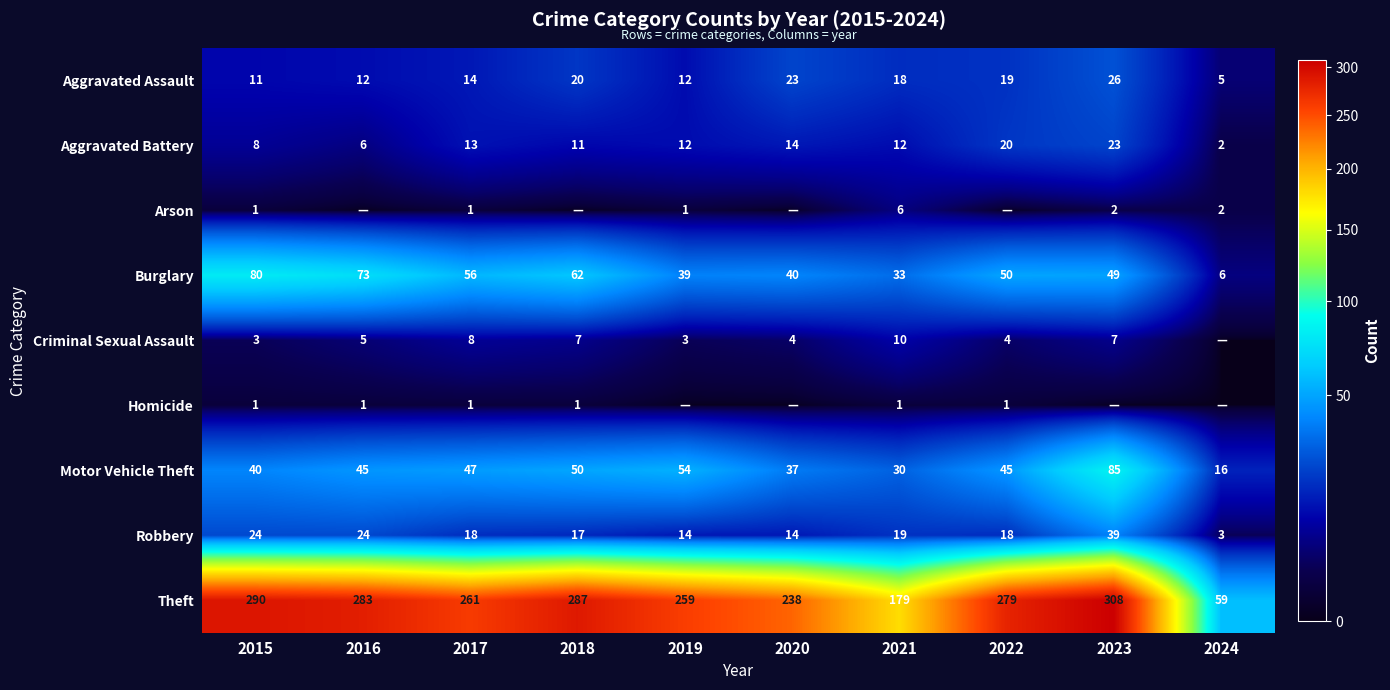

Is the value of Motor Vehicle Theft at 2019 greater than the value of Aggravated Assault at 2022?

Yes